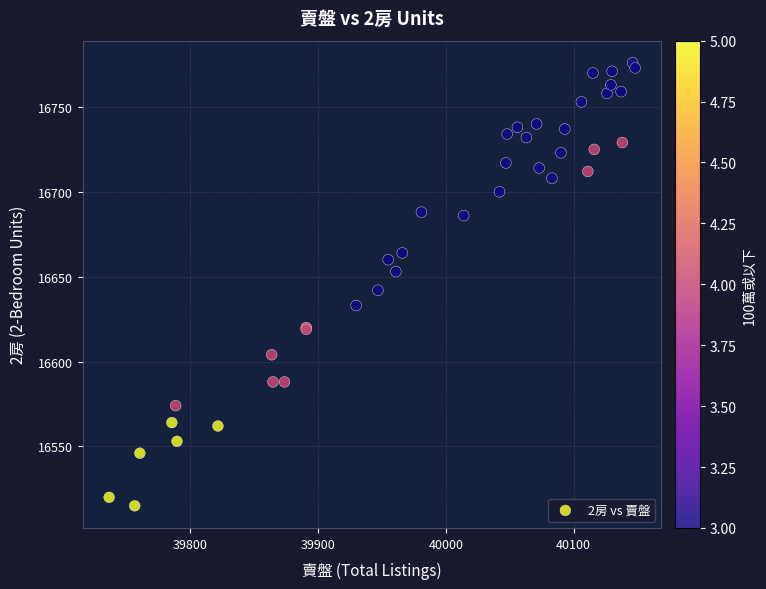

What Y value in the scatter plot is closest to 16645?

16642